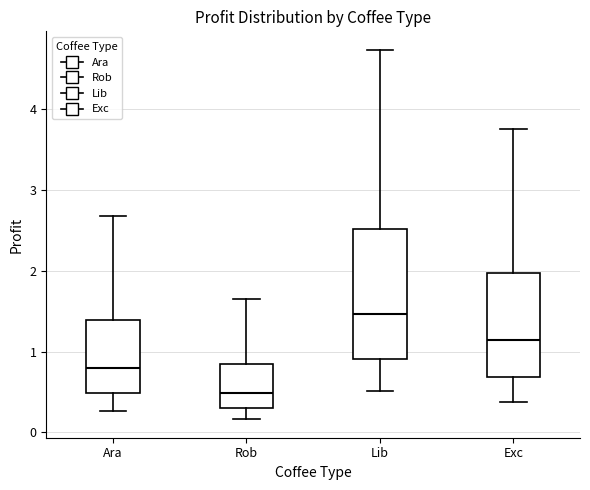

Where is the upper edge of the box for Rob on the y-axis? The values are not printed on the chart, so give them approximately, as read against the axis.

0.8